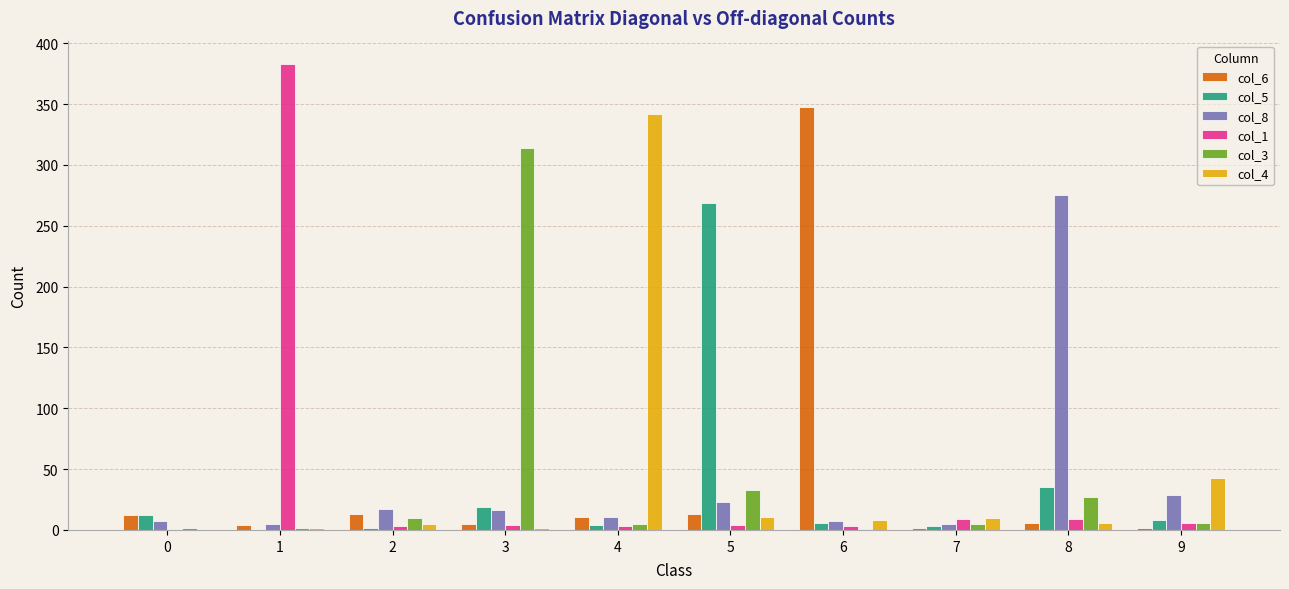

Is the value of col_1 at 9 greater than the value of col_8 at 9?

No